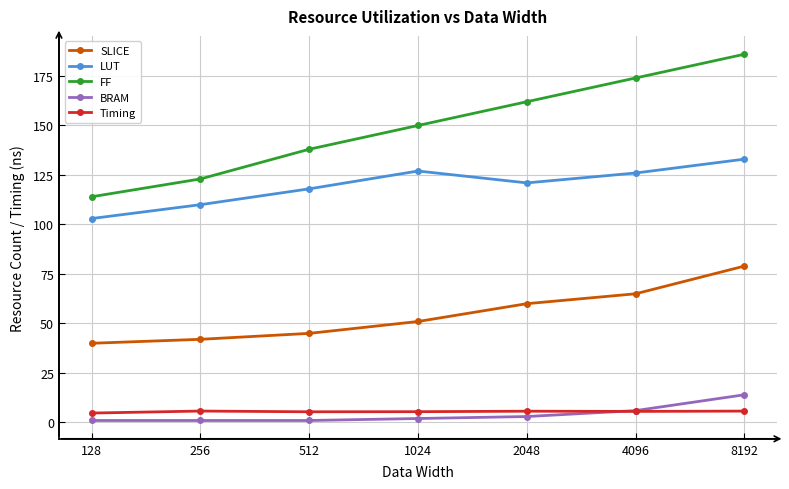

At 128, list the series in order from largest to smallest.

FF, LUT, SLICE, Timing, BRAM